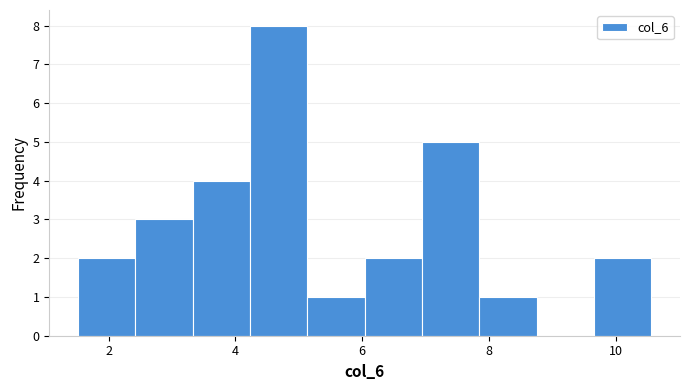

Over which range of the x-axis is the bar tallest?

4.2 to 5.2